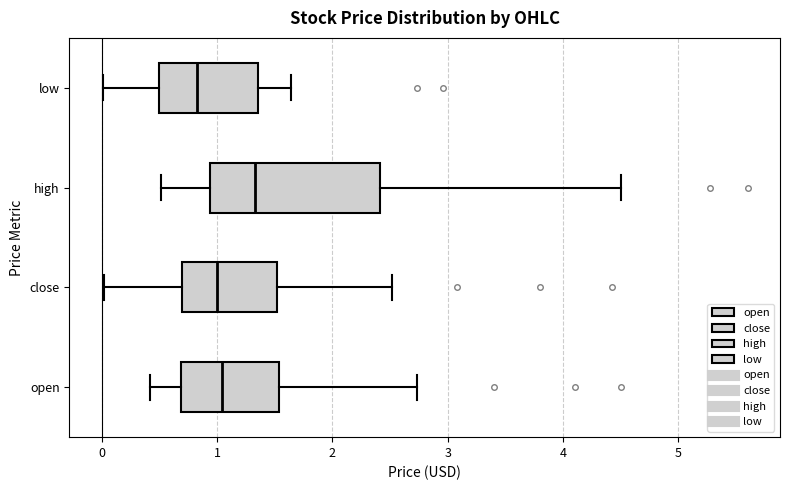

Reading bottom to top, transcribe this box plot: for each box, give where its median line is, the range the box spans, and where its two whiskers end, as read against the x-axis. The values are not printed on the chart, so give them approximately, as read against the axis.

open: median 1.0, box 0.7 to 1.5, whiskers 0.4 to 2.7
close: median 1.0, box 0.7 to 1.5, whiskers 0.0 to 2.5
high: median 1.3, box 0.9 to 2.4, whiskers 0.5 to 4.5
low: median 0.8, box 0.5 to 1.4, whiskers 0.0 to 1.6